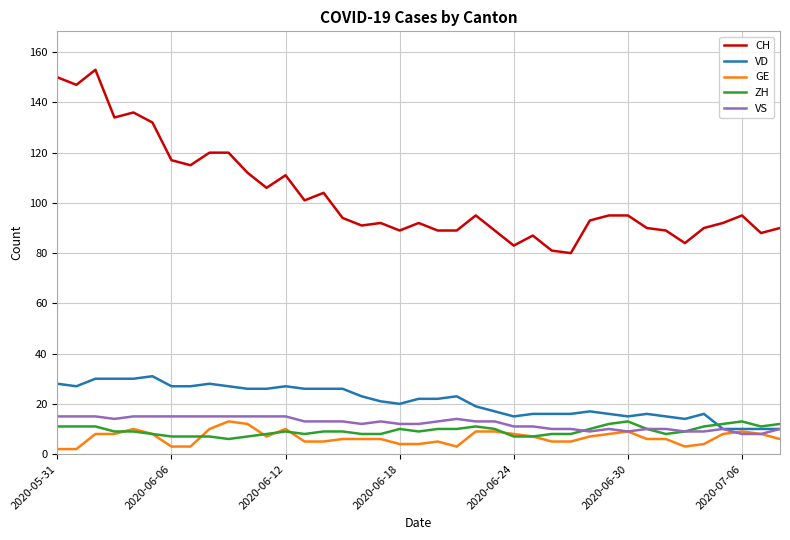

At how many categories does at least one series exceed 13?

39